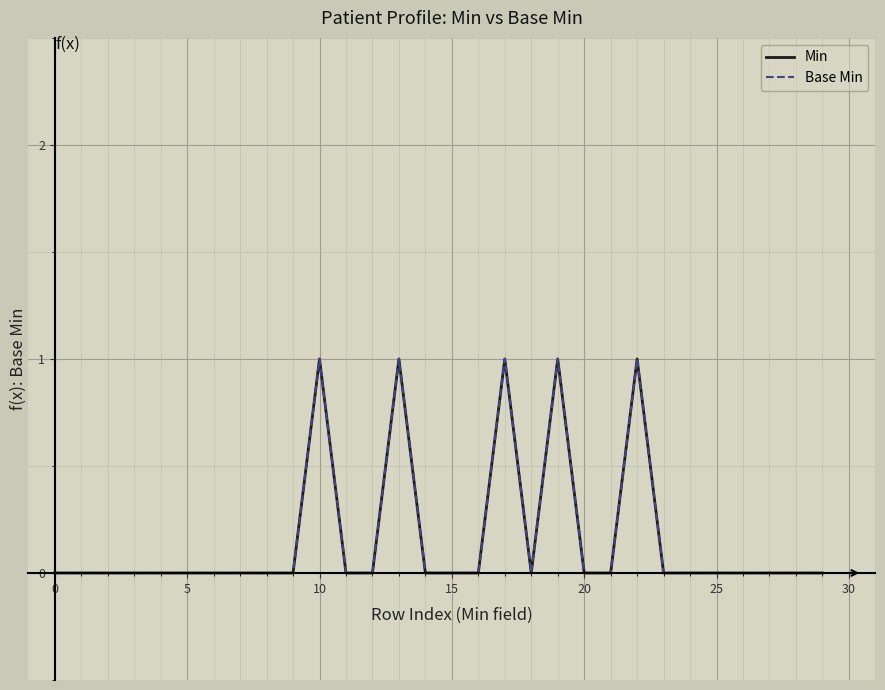

Does the chart have visible grid lines?

Yes